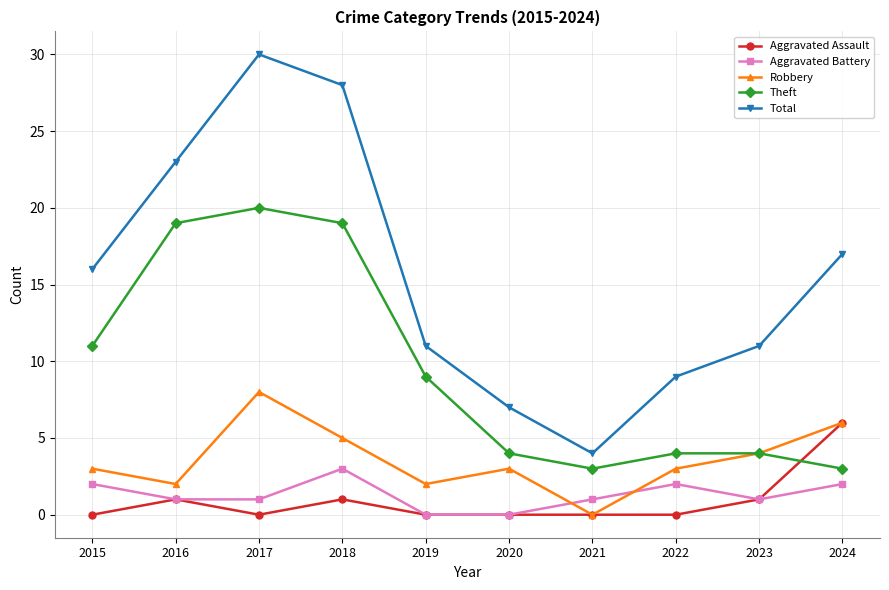

What is the sum of all Theft values?

96